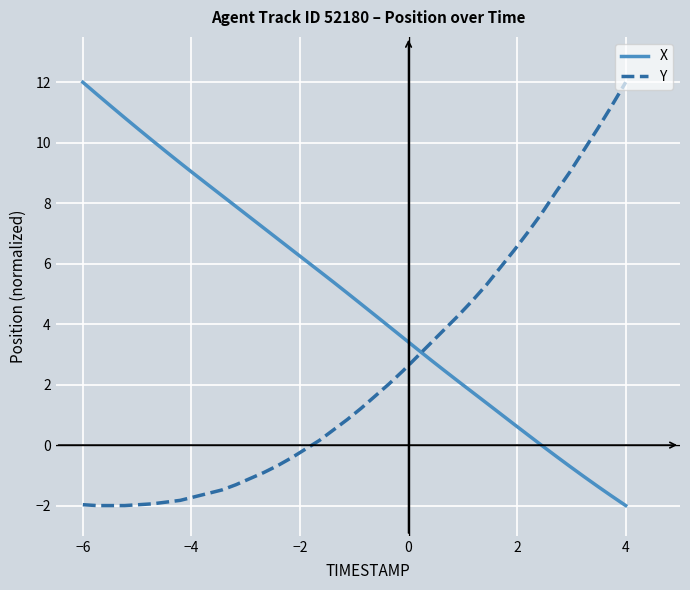

Which series has the largest total across all categories?

X